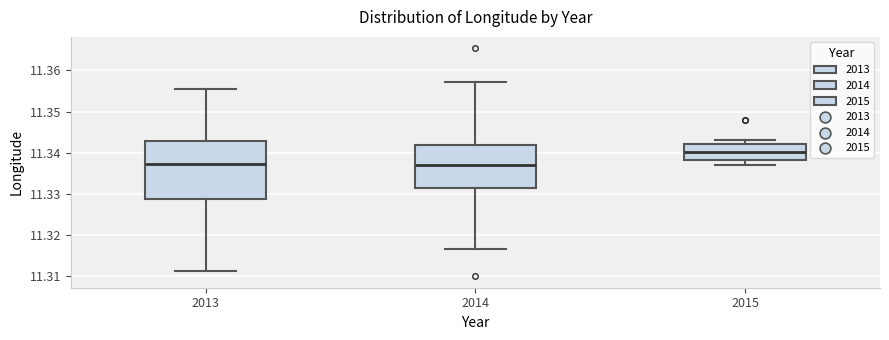

Reading left to right, transcribe this box plot: for each box, give where its median line is, the range the box spans, and where its two whiskers end, as read against the y-axis. The values are not printed on the chart, so give them approximately, as read against the axis.

2013: median 11.337, box 11.329 to 11.343, whiskers 11.311 to 11.355
2014: median 11.337, box 11.331 to 11.342, whiskers 11.317 to 11.357
2015: median 11.340, box 11.338 to 11.342, whiskers 11.337 to 11.343